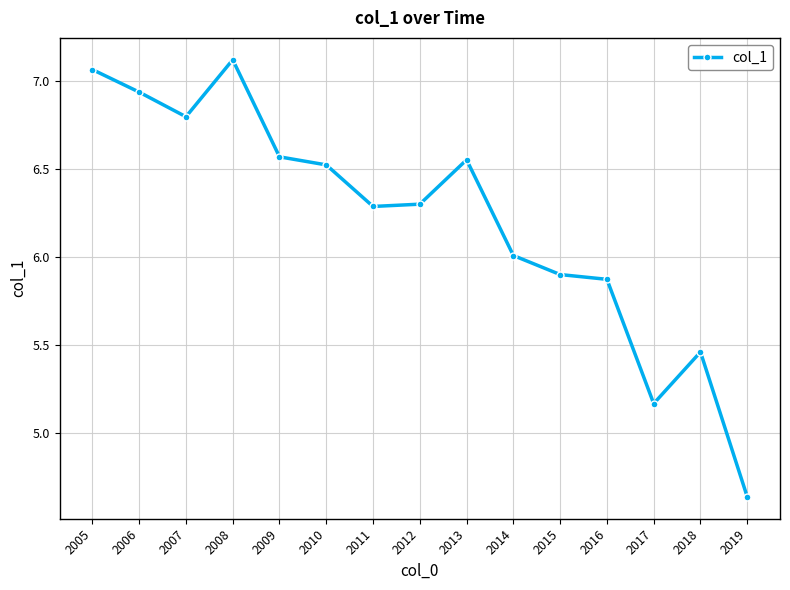

How many series are shown in this chart?

1